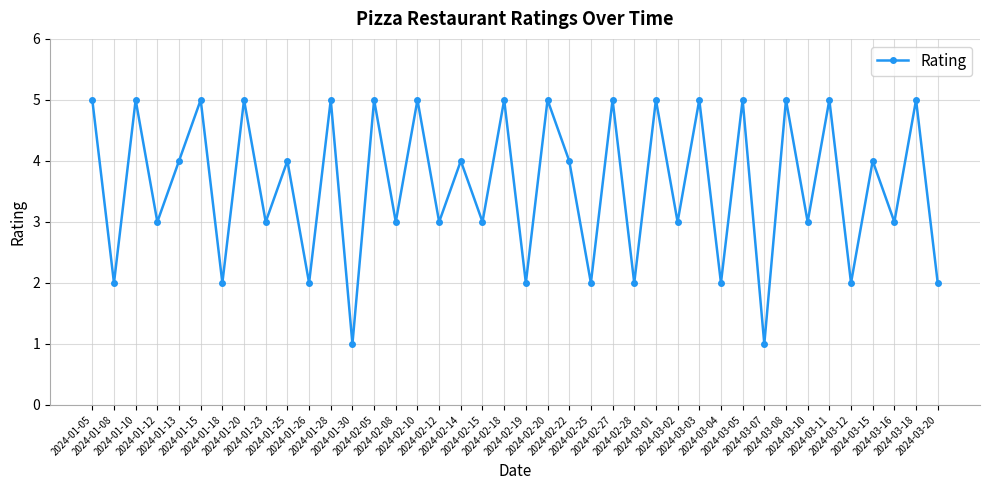

Does the chart display data point markers on the line(s)?

Yes